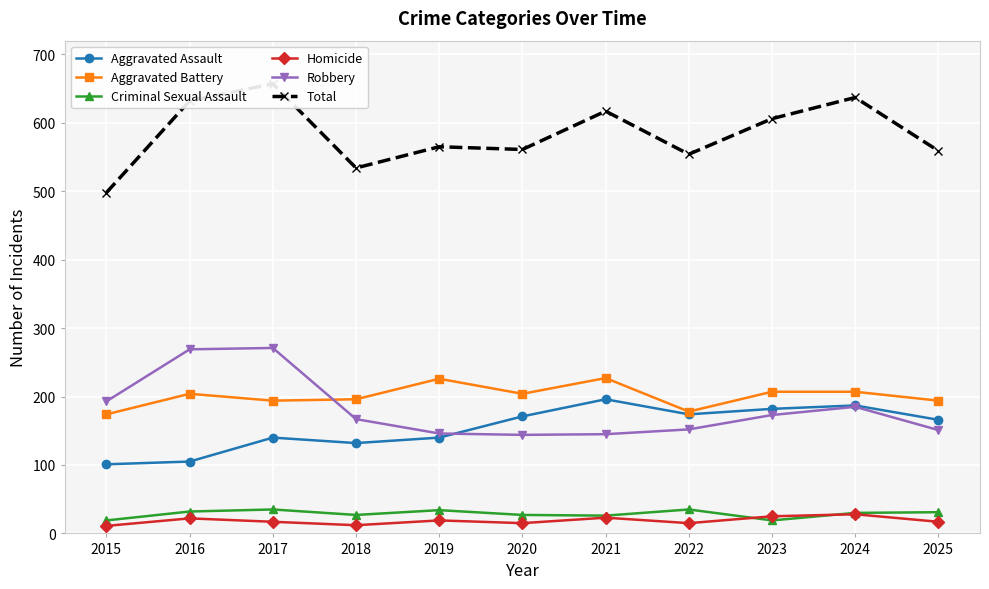

Where does the Homicide series first go above 17?

2016